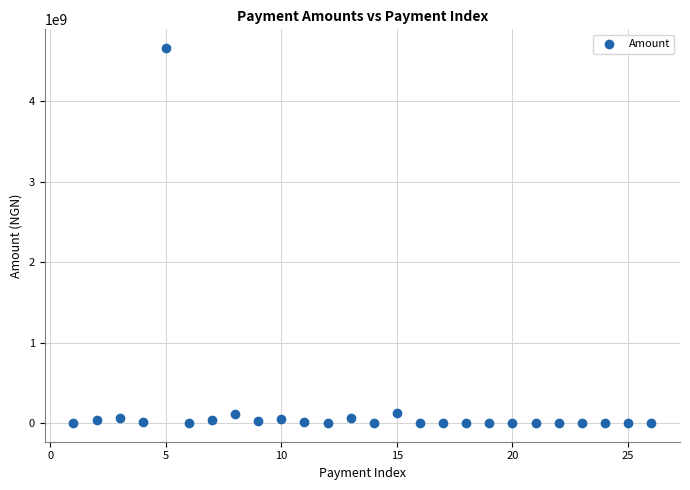

What is the range of Y values (max minus min)?

4652149153.0